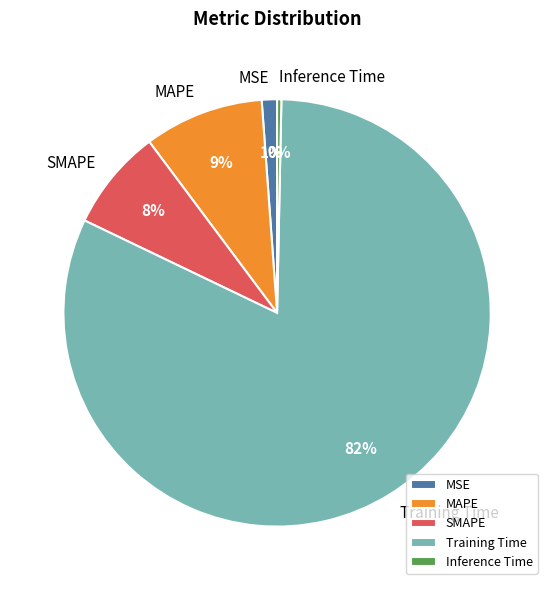

How many segments does this pie chart have?

5